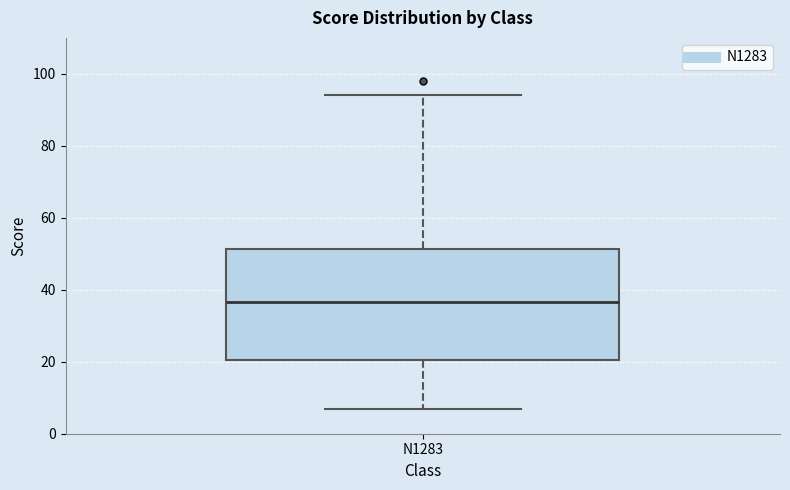

Transcribe this box plot: give where the median line is, the range the box spans, and where the two whiskers end, as read against the y-axis. The values are not printed on the chart, so give them approximately, as read against the axis.

median 36, box 20 to 52, whiskers 8 to 94